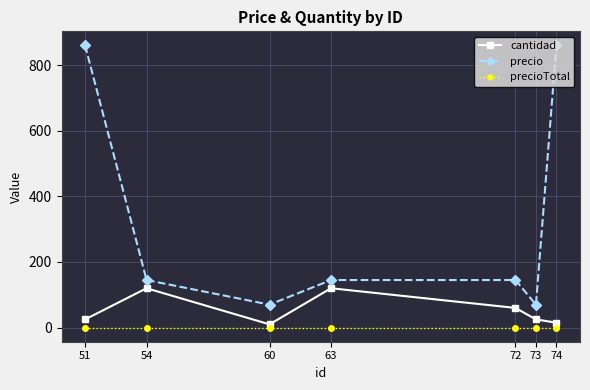

Which series has the widest spread of values?

precio